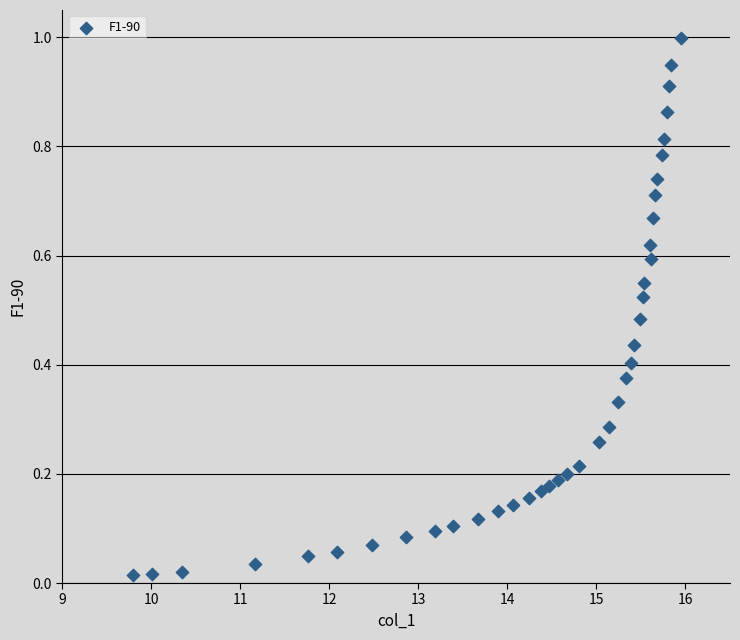

What is the range of Y values (max minus min)?

1.0